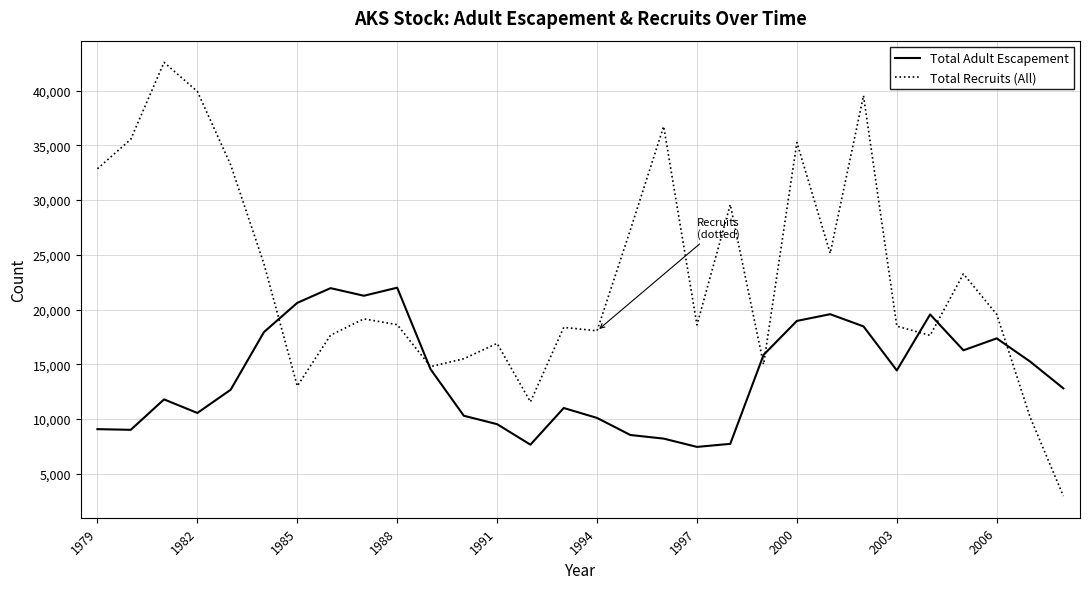

Which series has the largest range (max minus min)?

Total Recruits (All)